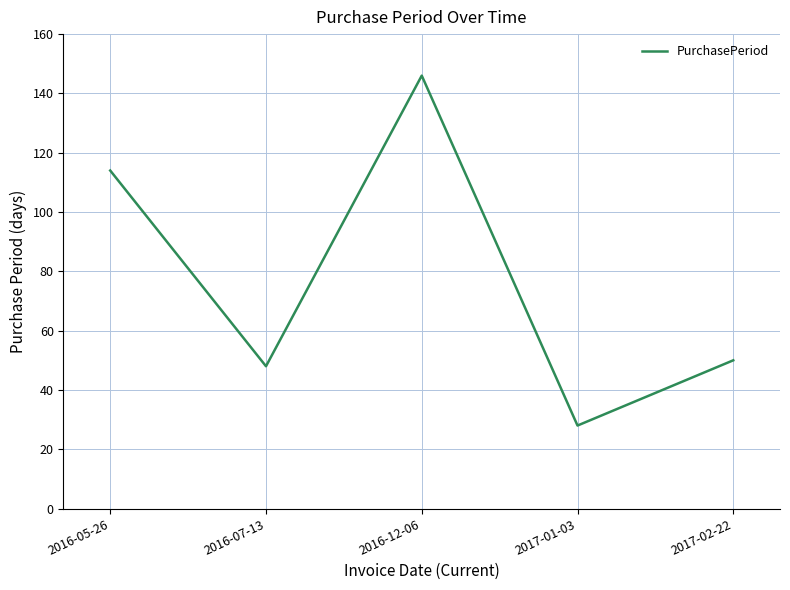

True or false: there are more than 2 points higher than both neighbors.

False